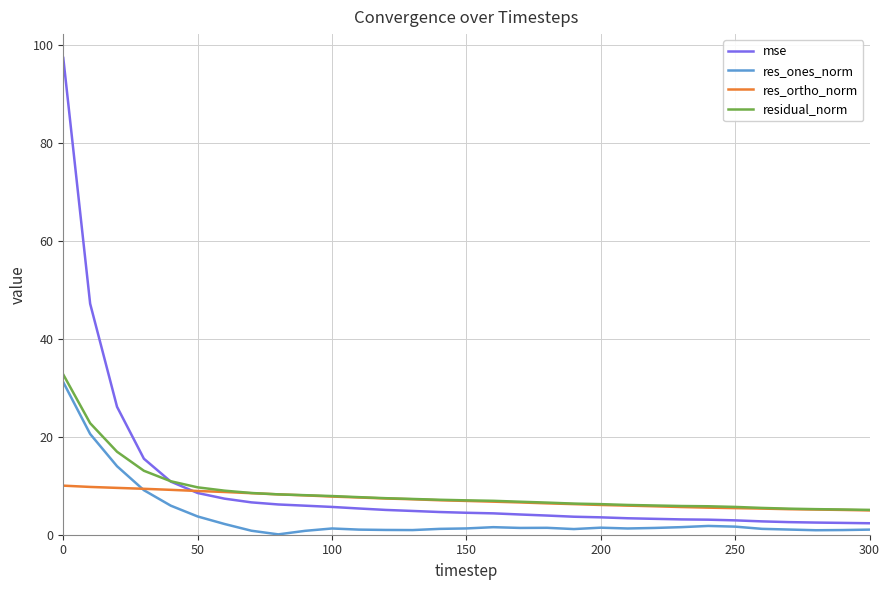

What is the highest value of the mse series?

97.4